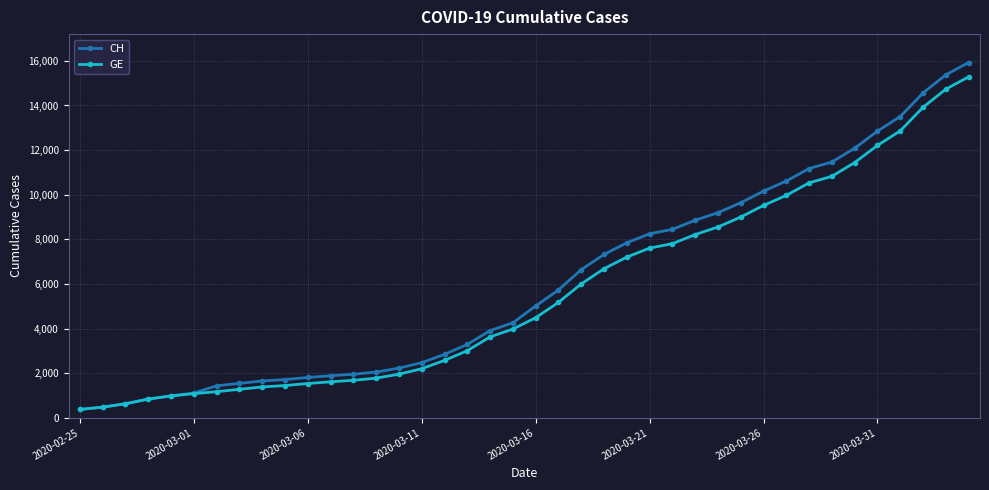

What is the value of the CH point at the 12th from the left?

1885